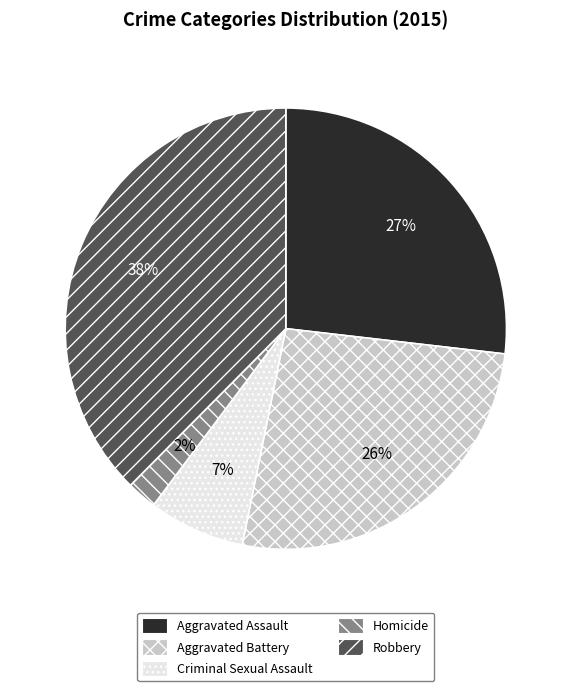

What percentage is the Homicide slice, to the nearest percent?

2%